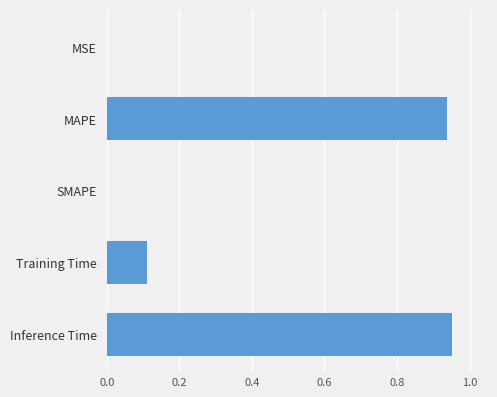

What is the average value?

0.4